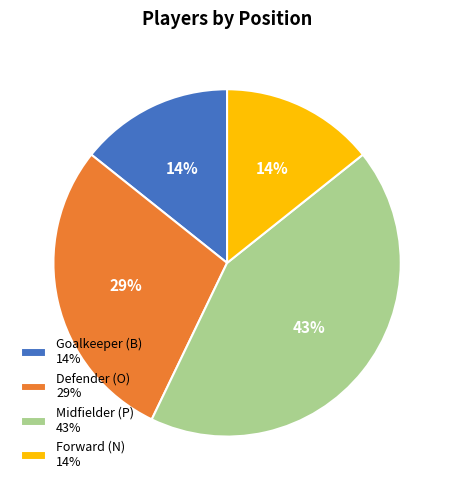

Is there any slice that represents more than half of the pie?

No